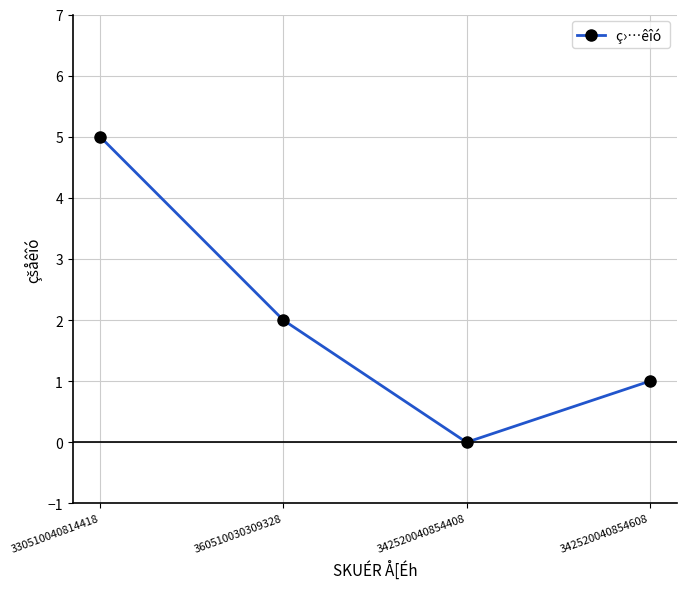

Which label corresponds to the largest value in the chart?

330510040814418